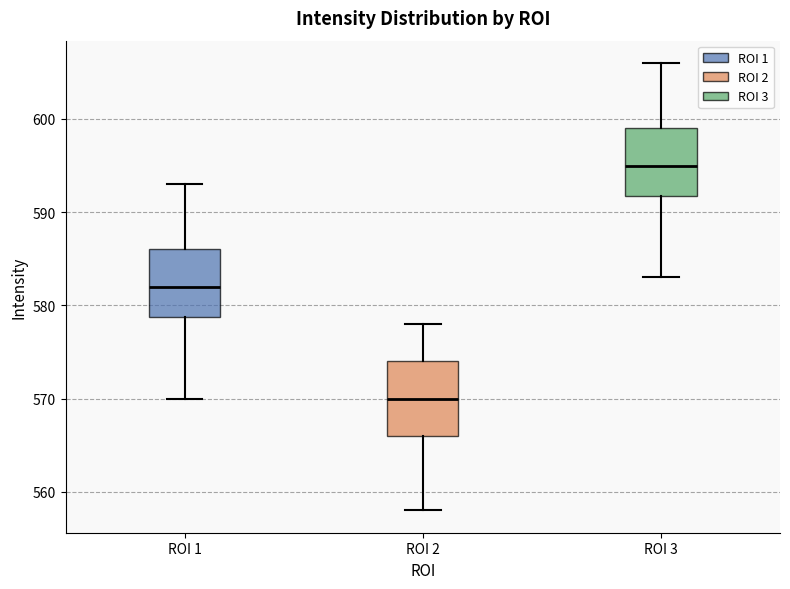

Reading left to right, read every box against the y-axis: the position of its median line, the range the box covers, and the ends of its whiskers. The values are not printed on the chart, so give them approximately, as read against the axis.

ROI 1: median 582, box 579 to 586, whiskers 570 to 593
ROI 2: median 570, box 566 to 574, whiskers 558 to 578
ROI 3: median 595, box 592 to 599, whiskers 583 to 606